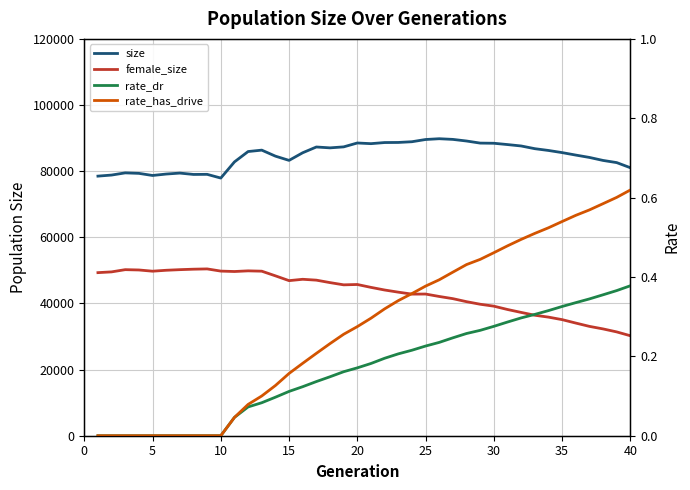

True or false: rate_has_drive has more than 0 interior local peaks.

False